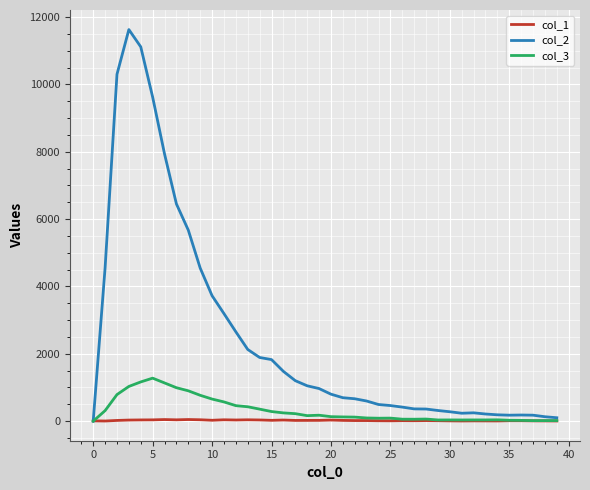

List the series in order of their peak value, highest first.

col_2, col_3, col_1